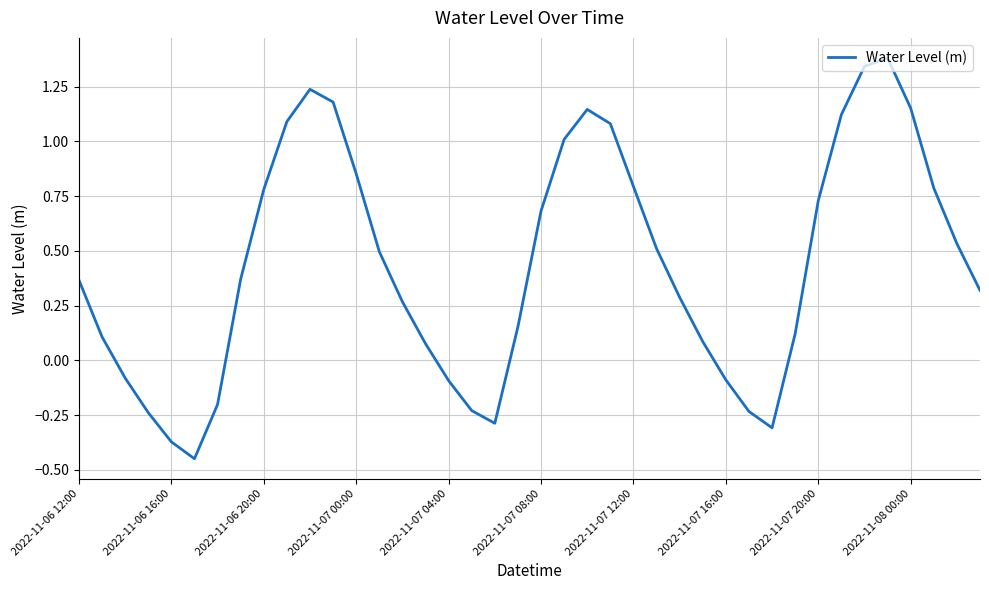

What is the difference between the maximum and minimum values?

1.8